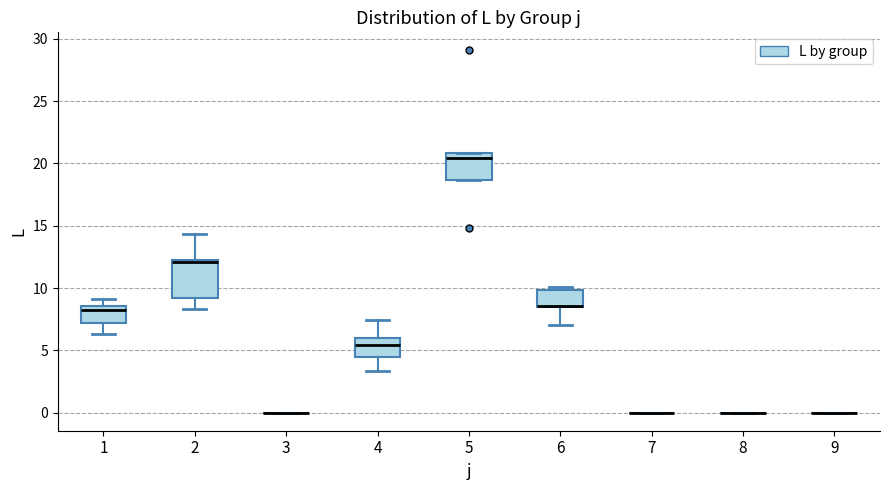

Reading left to right, read every box against the y-axis: the position of its median line, the range the box covers, and the ends of its whiskers. The values are not printed on the chart, so give them approximately, as read against the axis.

1: median 8.5 (just below the box's upper edge), box 7.0 to 8.5, whiskers 6.5 to 9.0
2: median 12.0 (drawn on the box's upper edge), box 9.0 to 12.0, whiskers 8.5 to 14.5
3: box collapsed to a line at 0.0, whiskers 0.0 to 0.0
4: median 5.5, box 4.5 to 6.0, whiskers 3.5 to 7.5
5: median 20.5, box 18.5 to 21.0, whiskers 18.5 to 21.0
6: median 8.5 (drawn on the box's lower edge), box 8.5 to 10.0, whiskers 7.0 to 10.0 (just above the box's upper edge)
7: box collapsed to a line at 0.0, whiskers 0.0 to 0.0
8: box collapsed to a line at 0.0, whiskers 0.0 to 0.0
9: box collapsed to a line at 0.0, whiskers 0.0 to 0.0